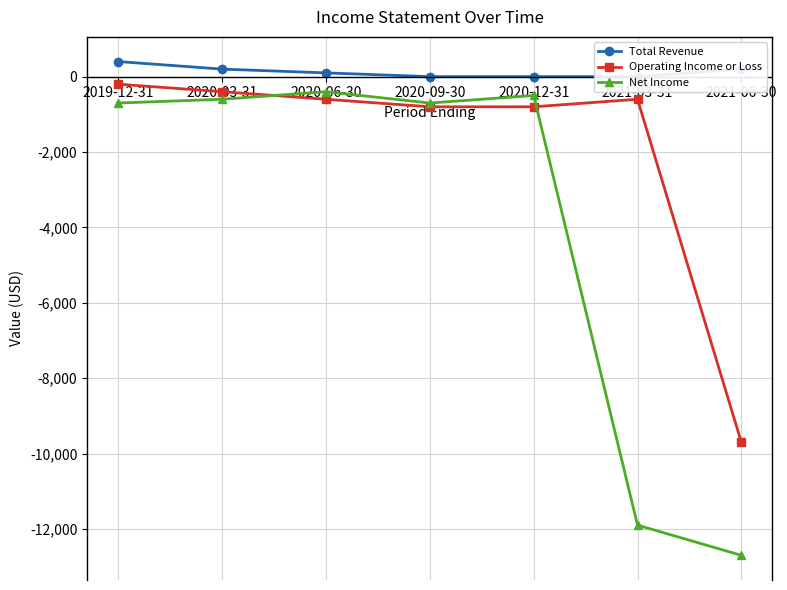

Reading right to left, extract all data points from this chart.

Total Revenue: 200	0	0	0	100	200	400
Operating Income or Loss: -9700	-600	-800	-800	-600	-400	-200
Net Income: -12700	-11900	-500	-700	-400	-600	-700